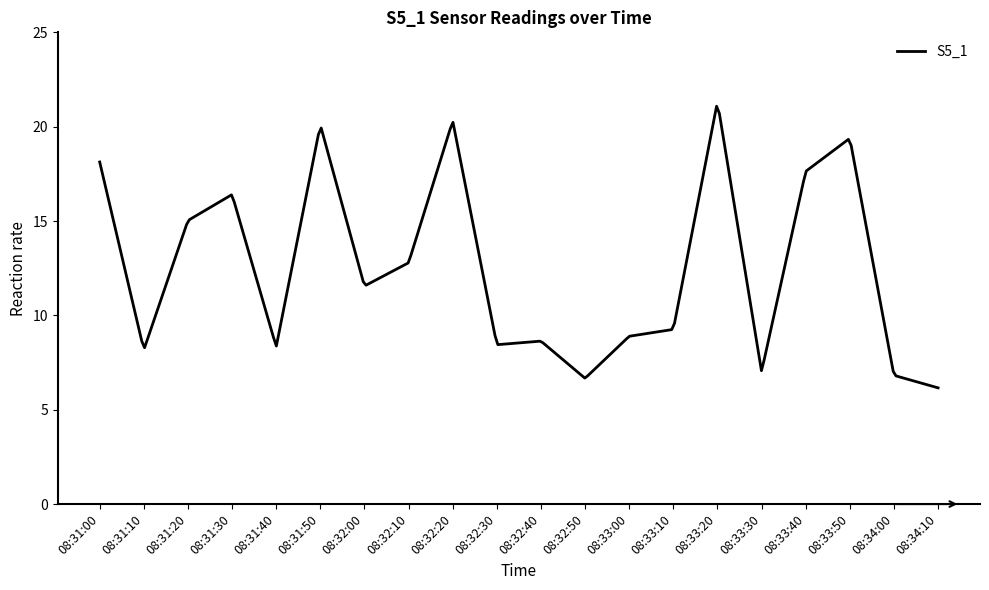

What is the maximum value shown in the chart?

21.1